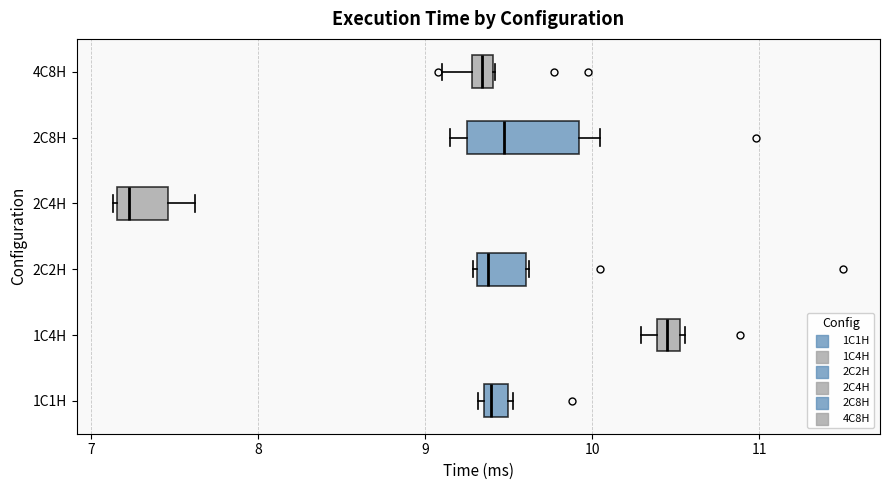

Which box's median line is the furthest to the left?

2C4H